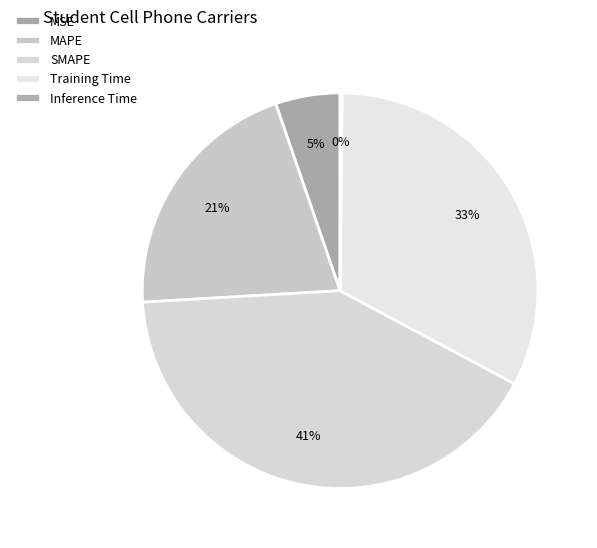

How many segments does this pie chart have?

5